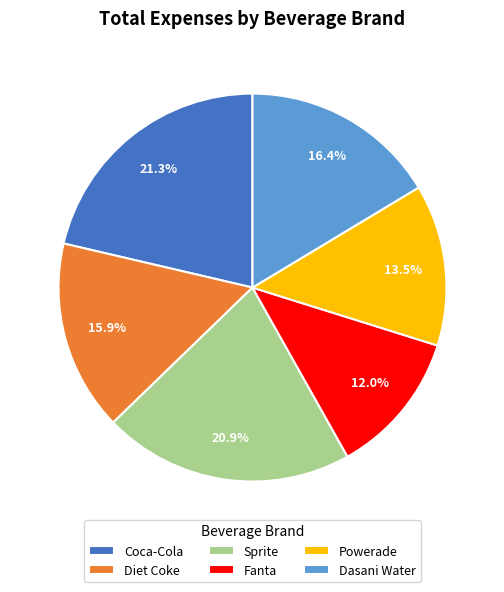

Is there a majority slice in this chart?

No